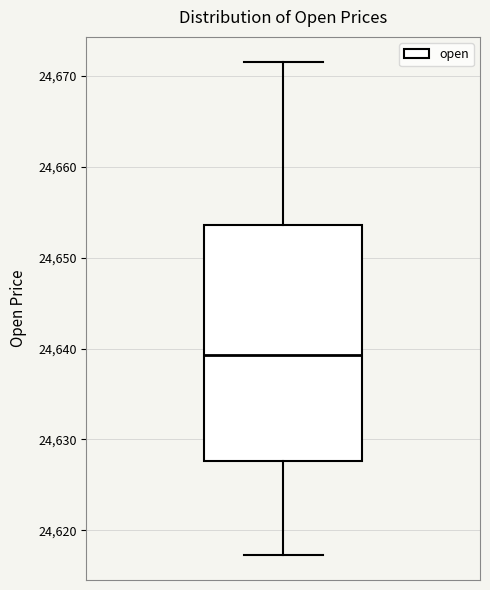

Transcribe this box plot: give where the median line is, the range the box spans, and where the two whiskers end, as read against the y-axis. The values are not printed on the chart, so give them approximately, as read against the axis.

median 24639, box 24628 to 24654, whiskers 24617 to 24672